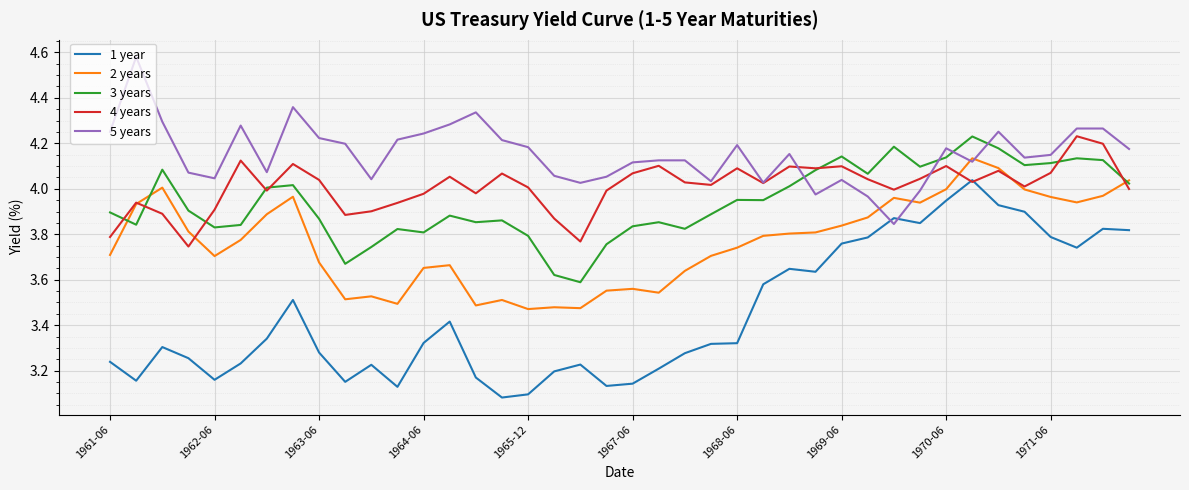

Which series has the largest range (max minus min)?

1 year